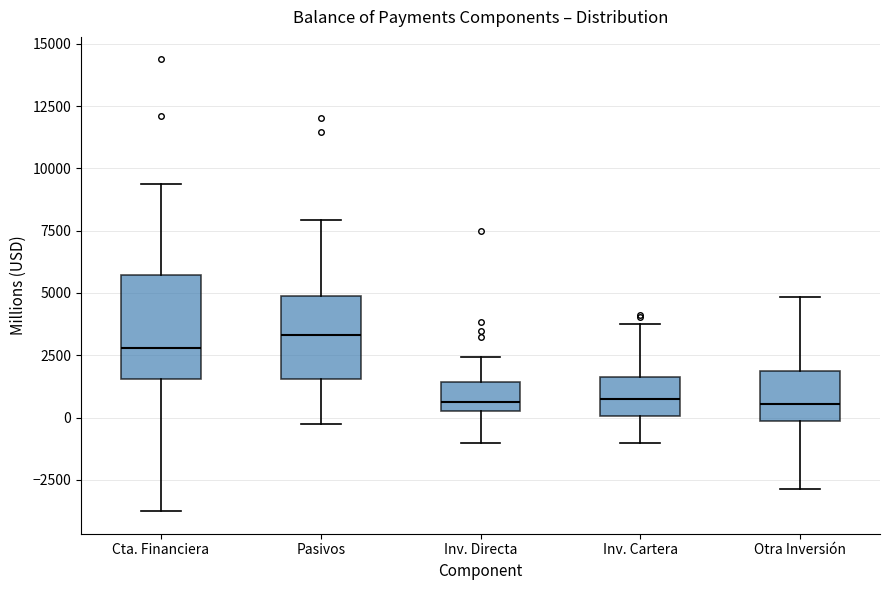

Reading left to right, read every box against the y-axis: the position of its median line, the range the box covers, and the ends of its whiskers. The values are not printed on the chart, so give them approximately, as read against the axis.

Cta. Financiera: median 3000, box 1500 to 5500, whiskers -4000 to 9500
Pasivos: median 3500, box 1500 to 5000, whiskers -500 to 8000
Inv. Directa: median 500 (just above the box's lower edge), box 500 to 1500, whiskers -1000 to 2500
Inv. Cartera: median 1000, box 0 to 1500, whiskers -1000 to 3500
Otra Inversión: median 500, box 0 to 2000, whiskers -3000 to 5000